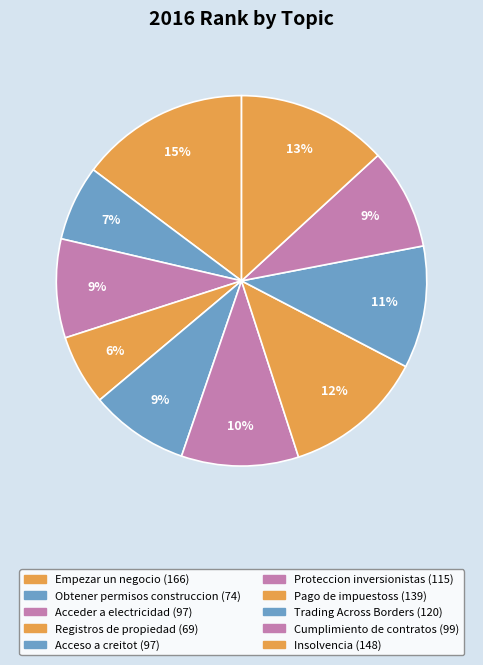

Is there any slice that represents more than half of the pie?

No